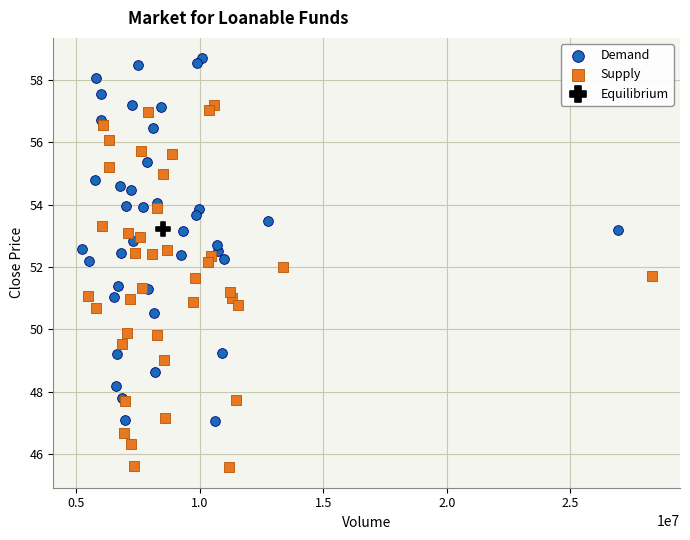

What are all the series names shown in the legend?

Demand, Supply, Equilibrium